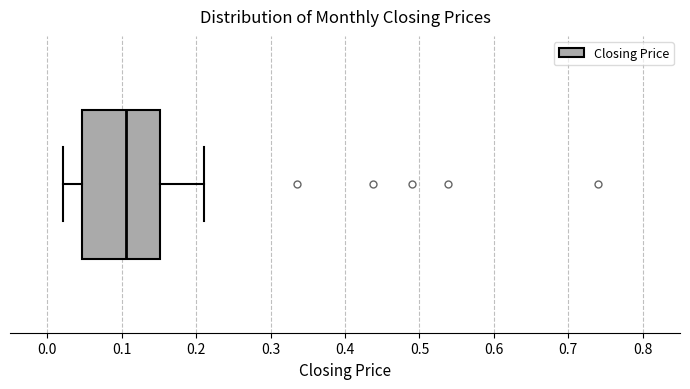

Read this box plot against the x-axis: the position of the median line, the range covered by the box, and the ends of both whiskers. The values are not printed on the chart, so give them approximately, as read against the axis.

median 0.11, box 0.05 to 0.15, whiskers 0.02 to 0.21